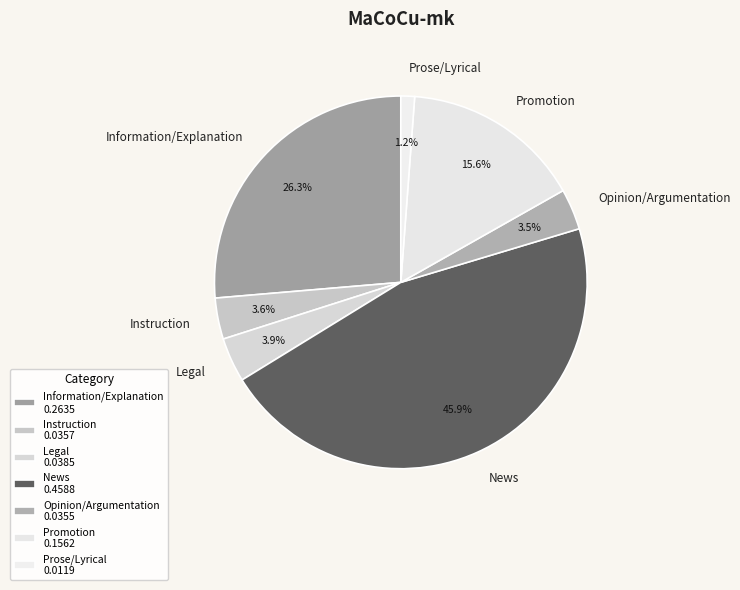

Between Instruction and News, which is larger?

News